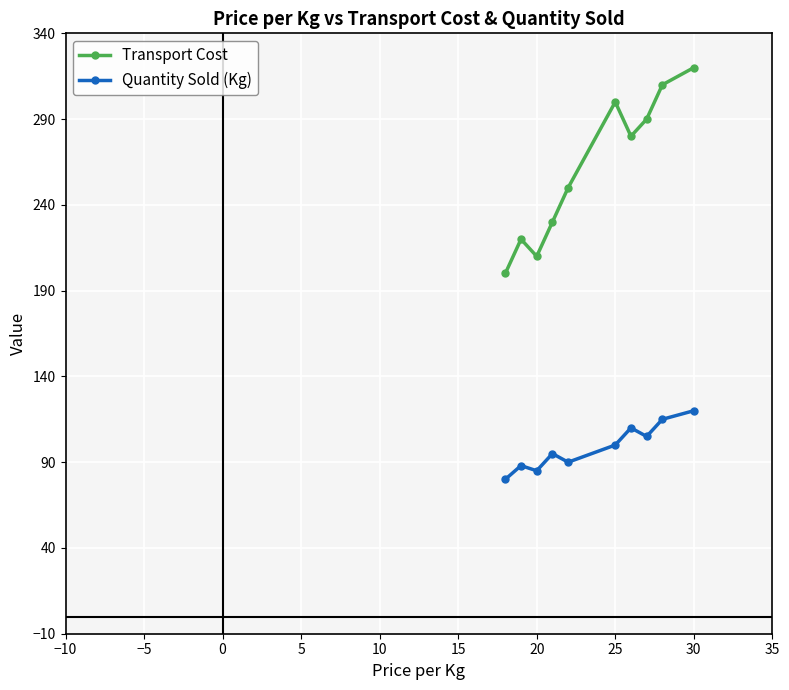

What is the difference between the maximum and minimum values in the Quantity Sold (Kg) series?

40